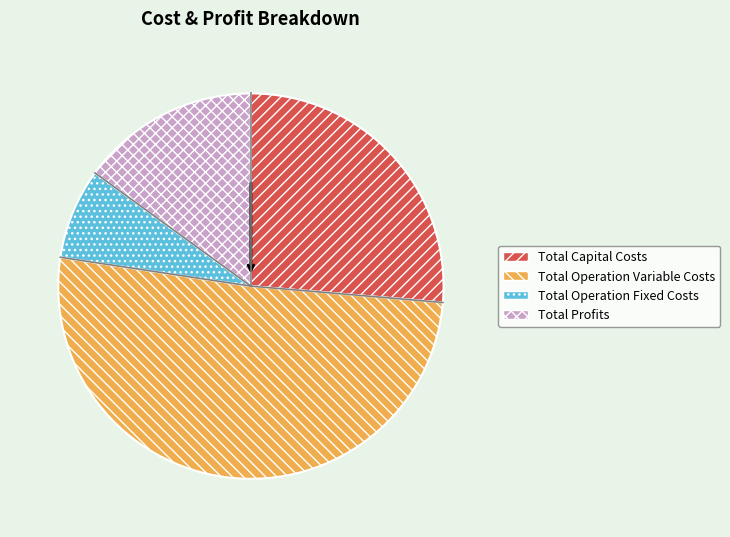

Count the number of slices in the pie.

4